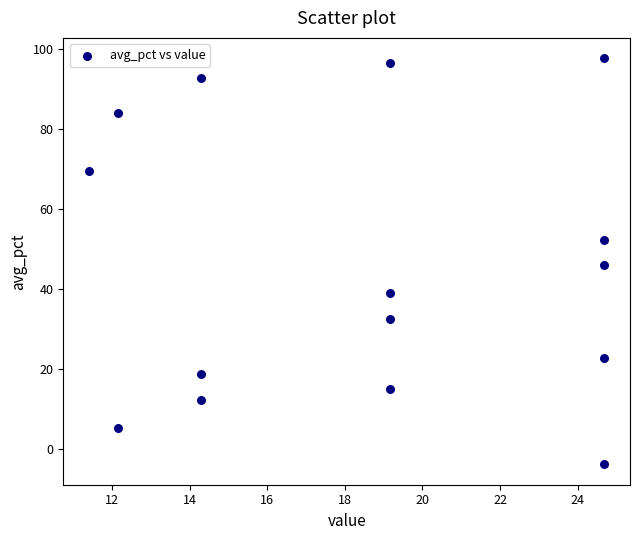

What is the range of Y values (max minus min)?

101.5